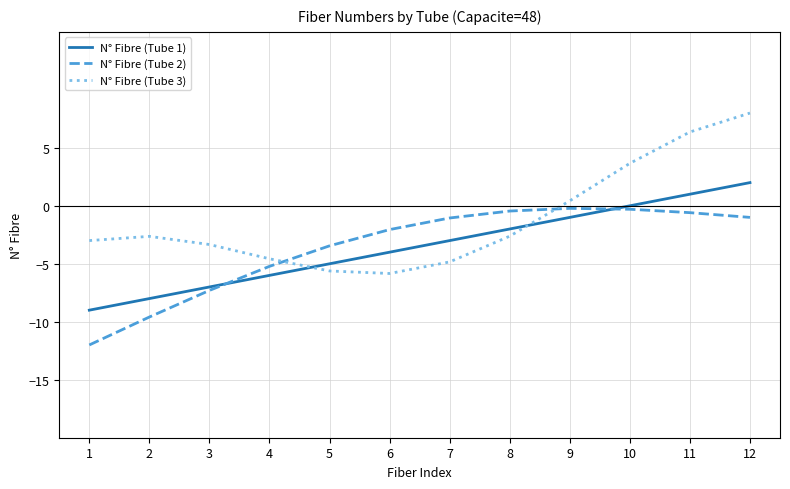

Rank the series by their maximum value, from highest to lowest.

N° Fibre (Tube 3), N° Fibre (Tube 1), N° Fibre (Tube 2)